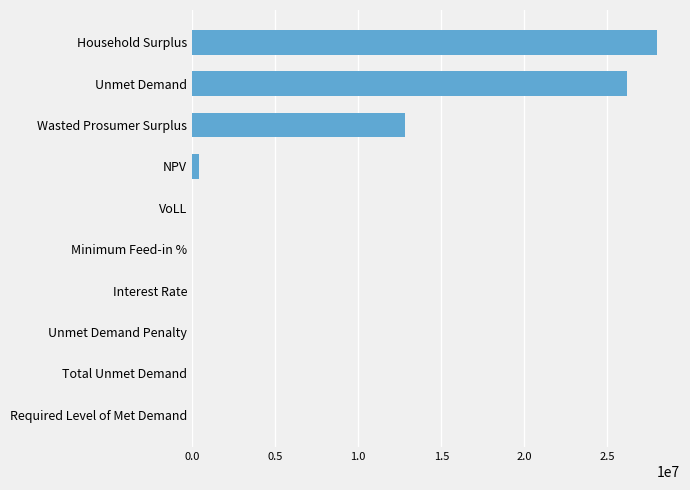

Does the chart contain stacked bars?

No